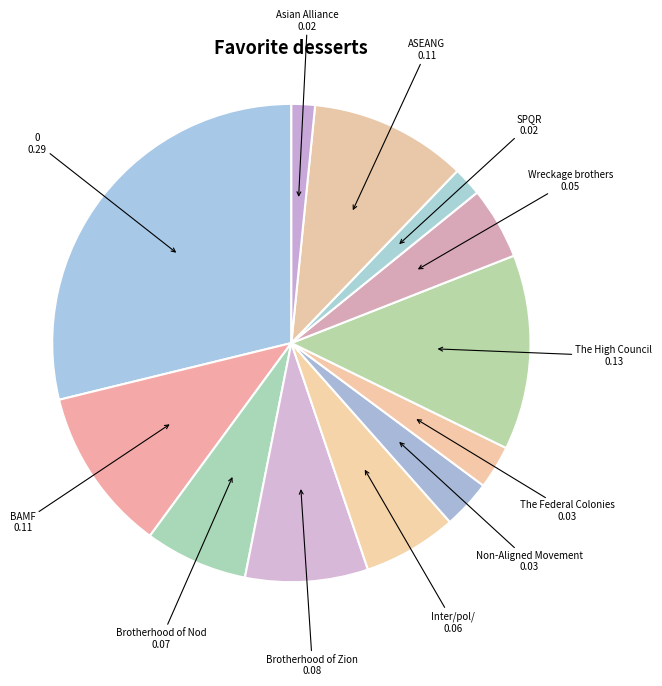

How many segments does this pie chart have?

12